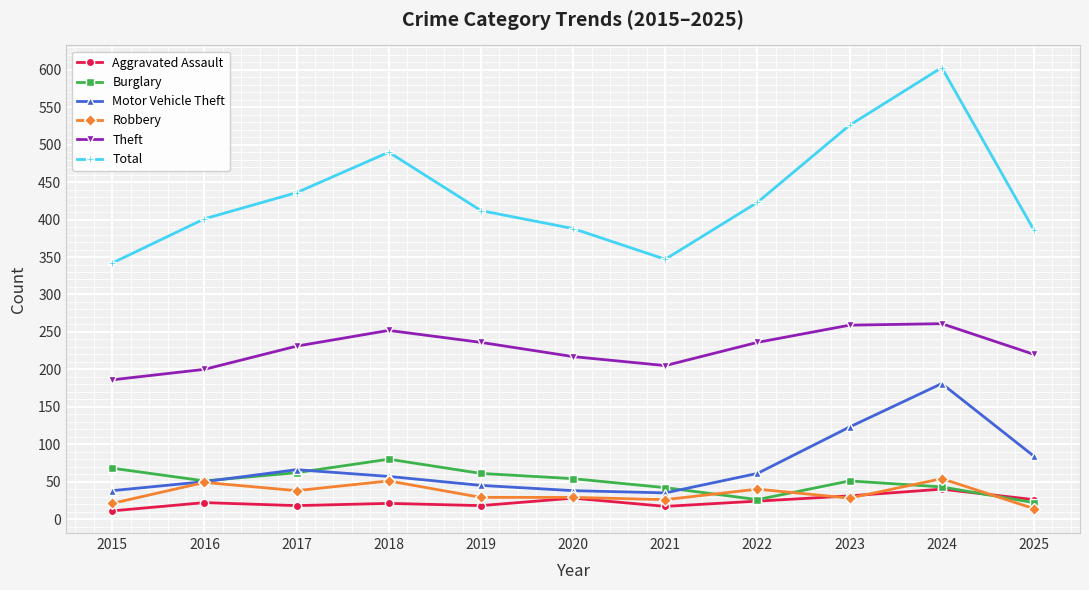

How many lines are shown in the chart?

6